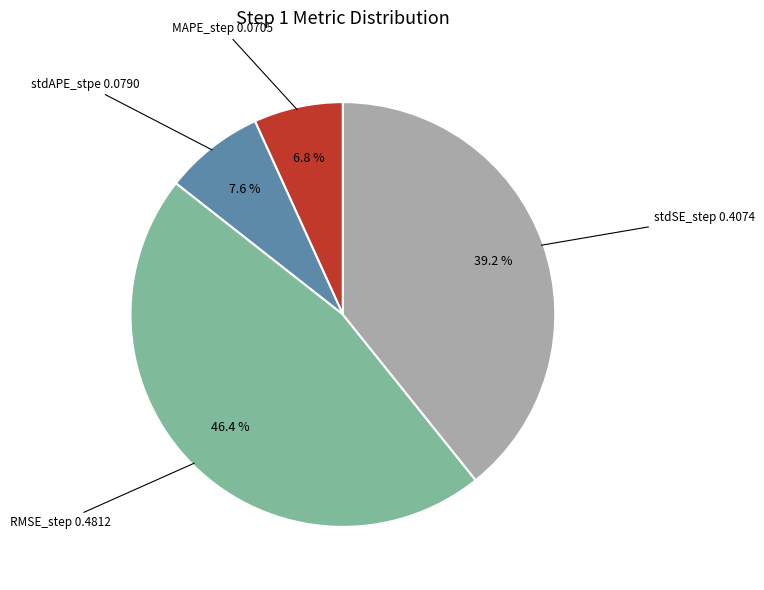

Does any single category account for the majority?

No